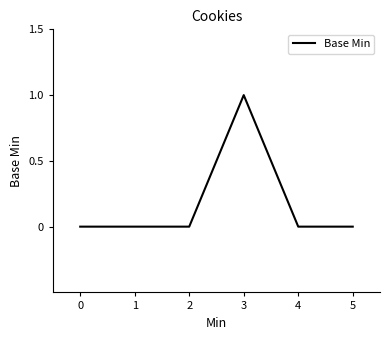

The value at 4 is 1. True or false?

False